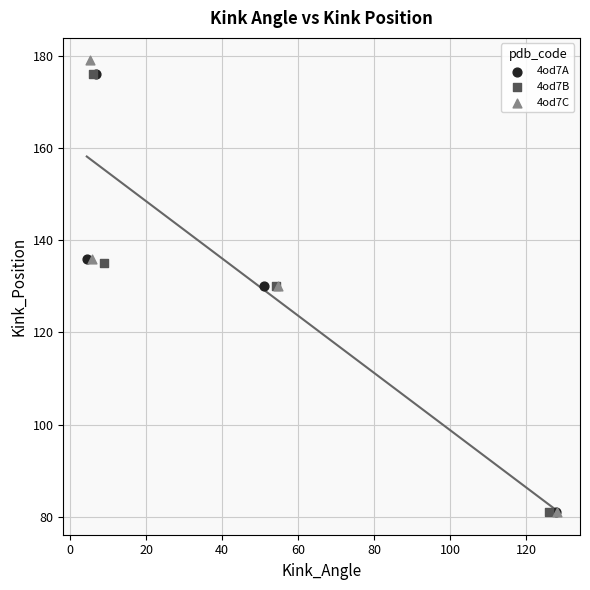

Which series has the widest spread of Y values?

4od7C